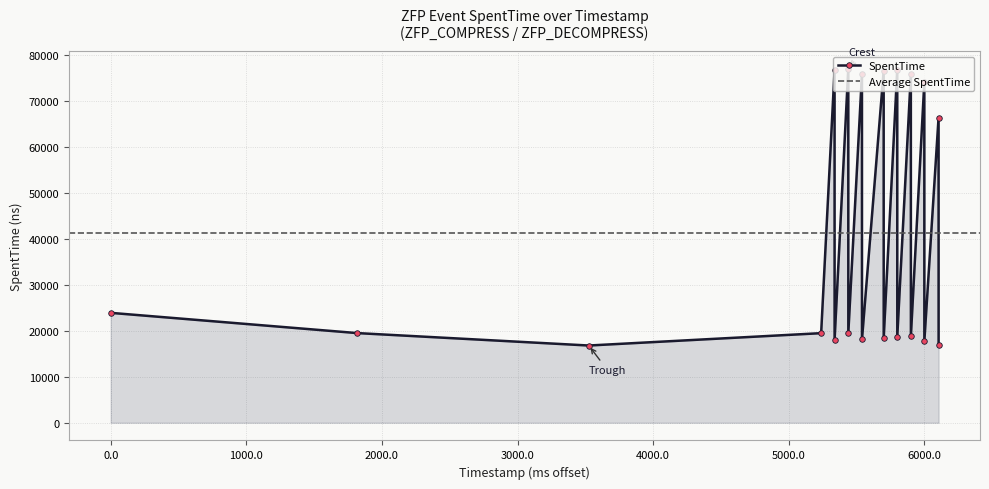

How many data points does each series have?

20